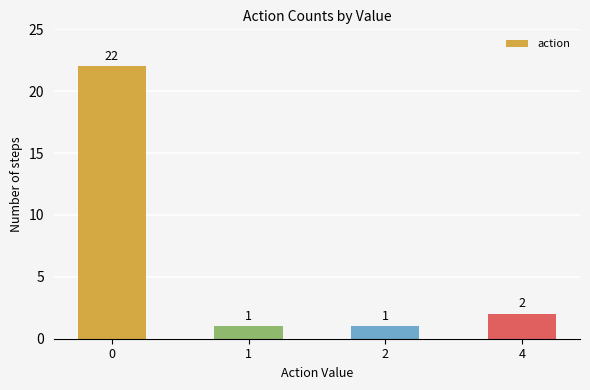

Which has a higher value, 4 or 2?

4